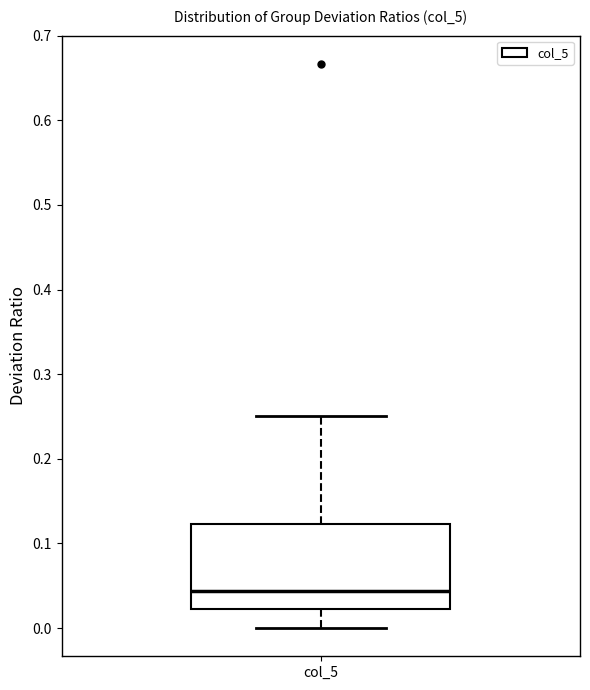

Read this box plot against the y-axis: the position of the median line, the range covered by the box, and the ends of both whiskers. The values are not printed on the chart, so give them approximately, as read against the axis.

median 0.04, box 0.02 to 0.12, whiskers 0.00 to 0.25